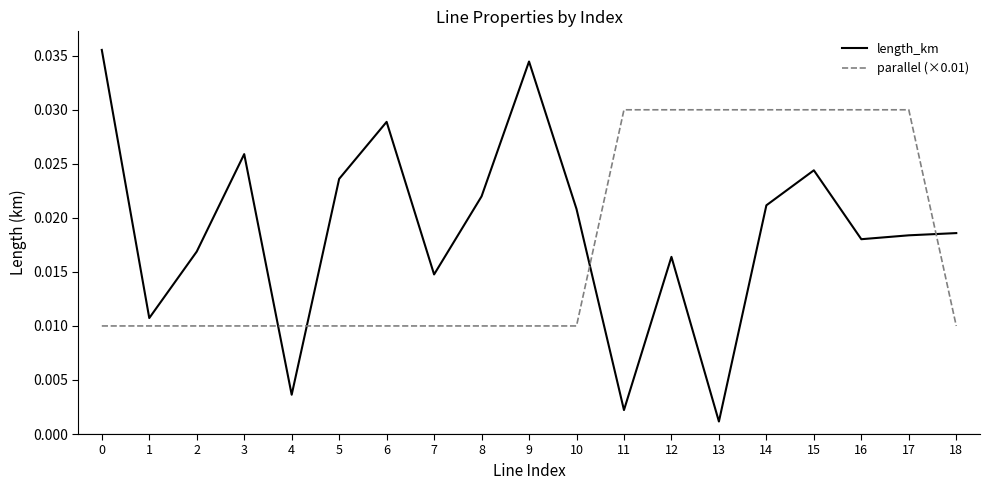

At how many categories does at least one series exceed 0?

19